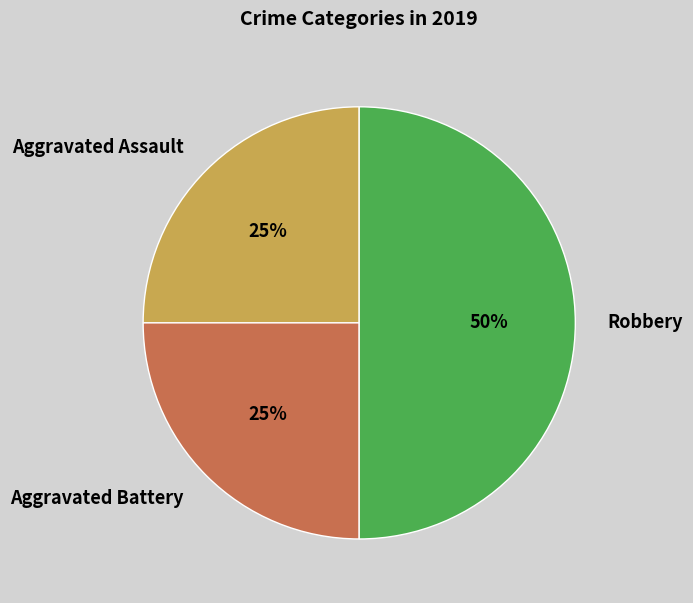

What is the ratio of the value at Aggravated Assault to the value at Robbery?

0.5